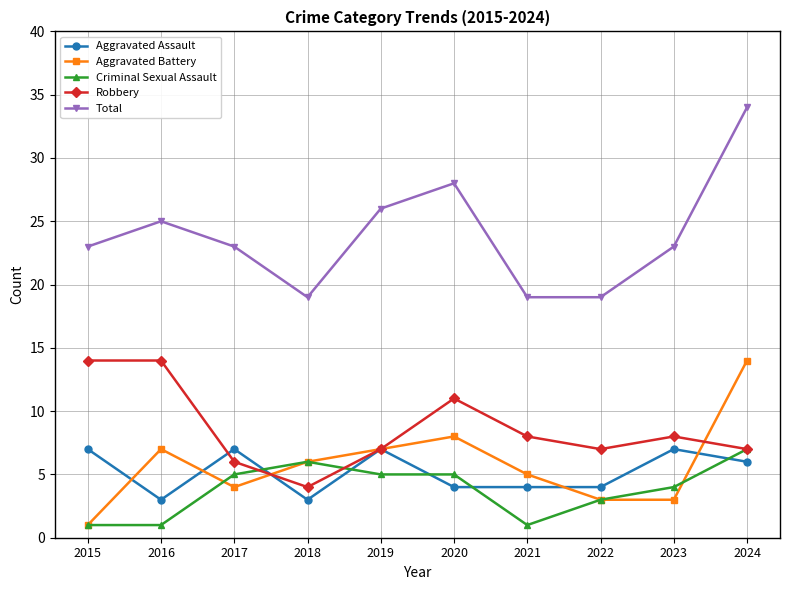

Which series has the largest total across all categories?

Total